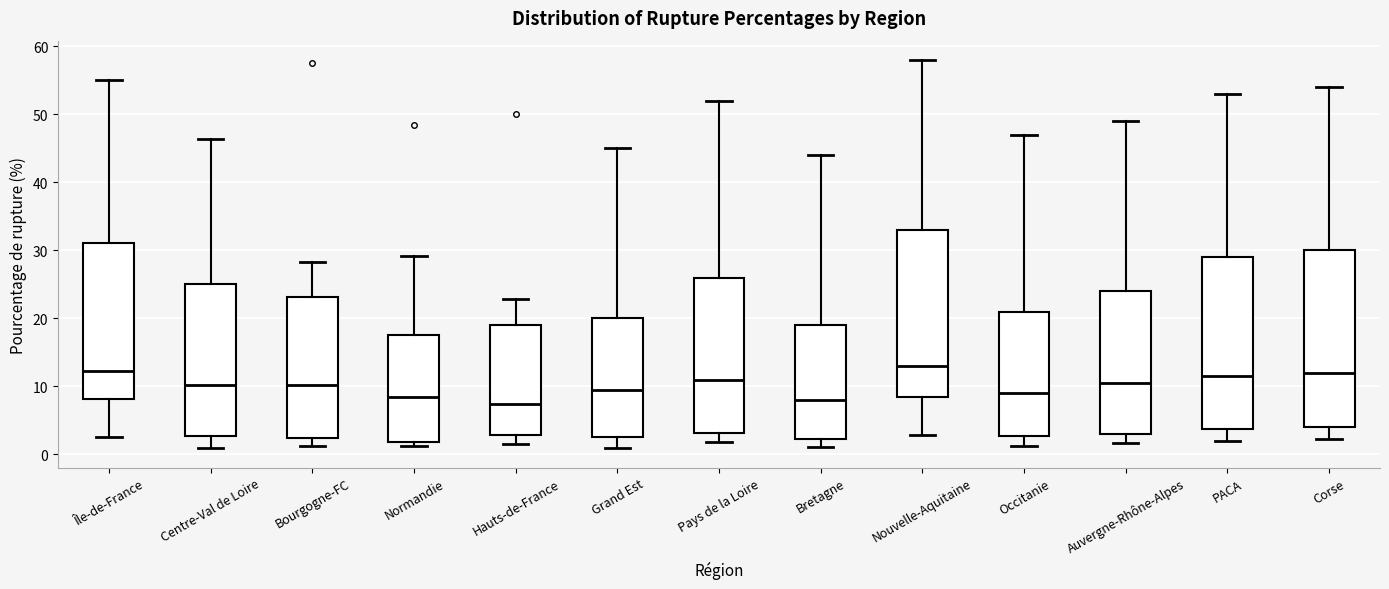

Where does the upper whisker of the box for Hauts-de-France end on the y-axis? The values are not printed on the chart, so give them approximately, as read against the axis.

23